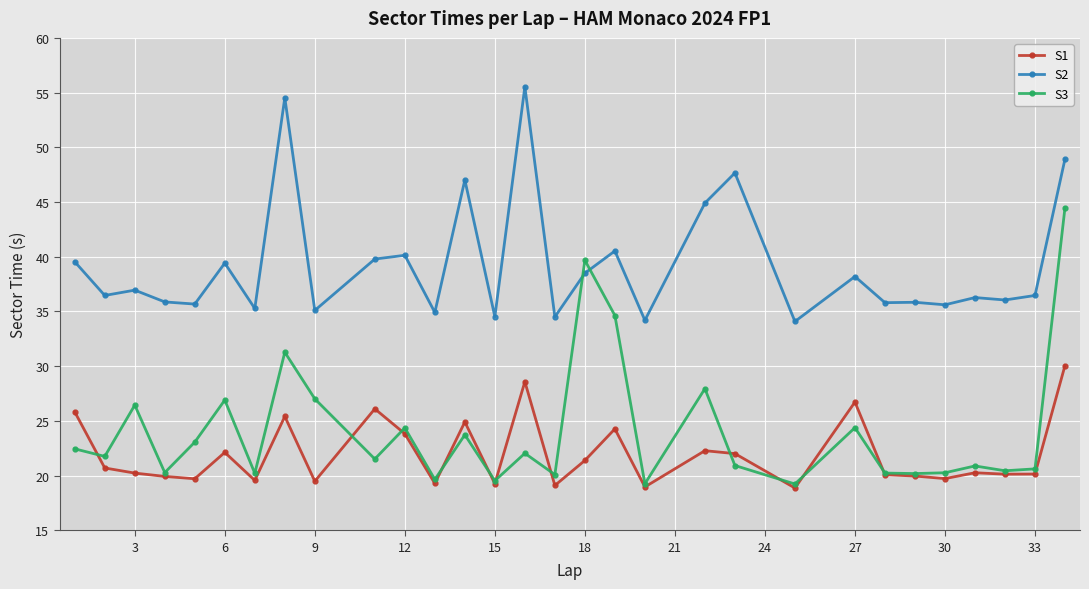

What is the value of the S3 point at the 15th from the left?

22.0